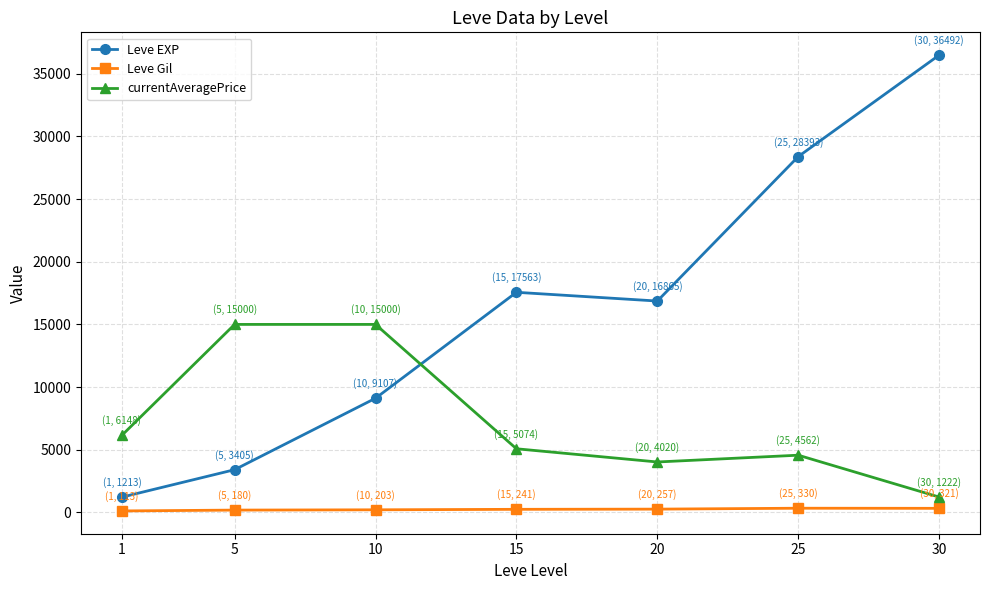

Does the chart display data point markers on the line(s)?

Yes